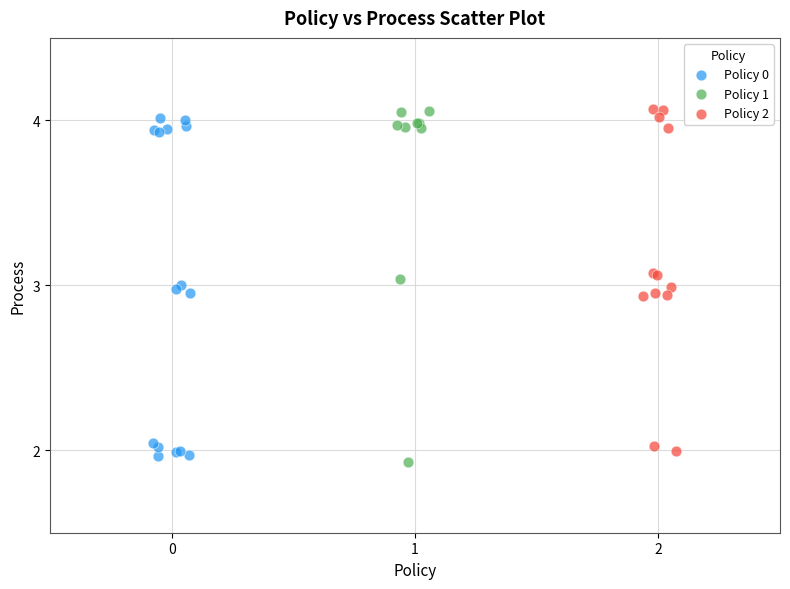

What are all the series names shown in the legend?

Policy 0, Policy 1, Policy 2